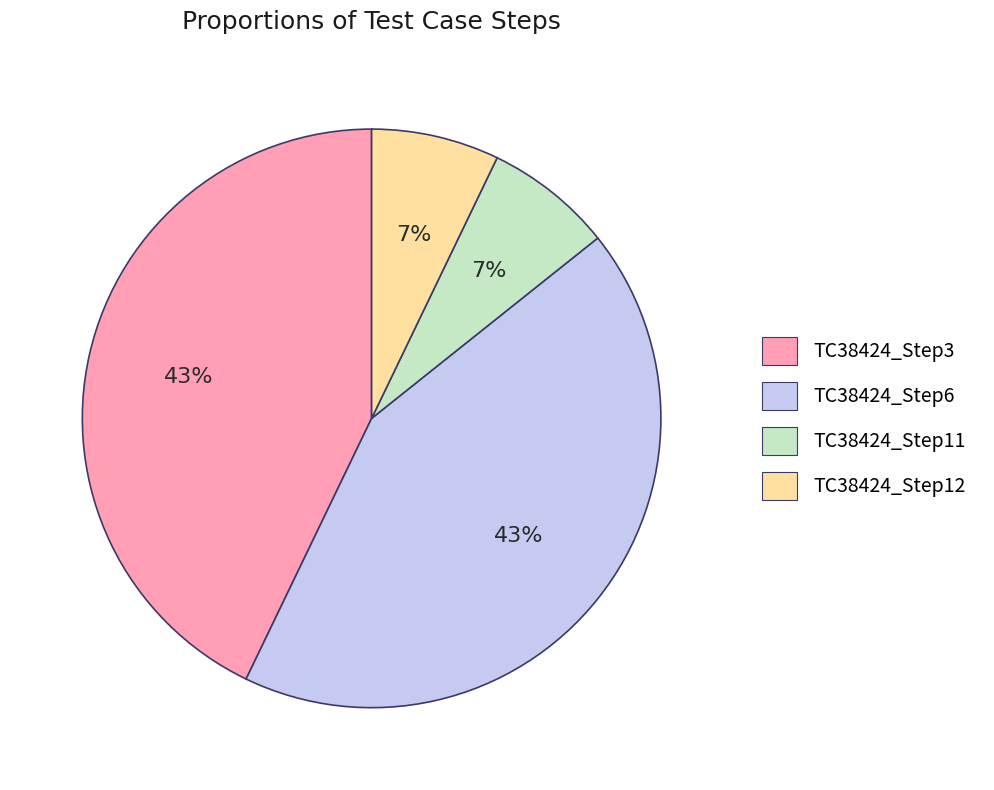

To the nearest percent, what is the combined percentage of TC38424_Step3 and TC38424_Step11?

50%